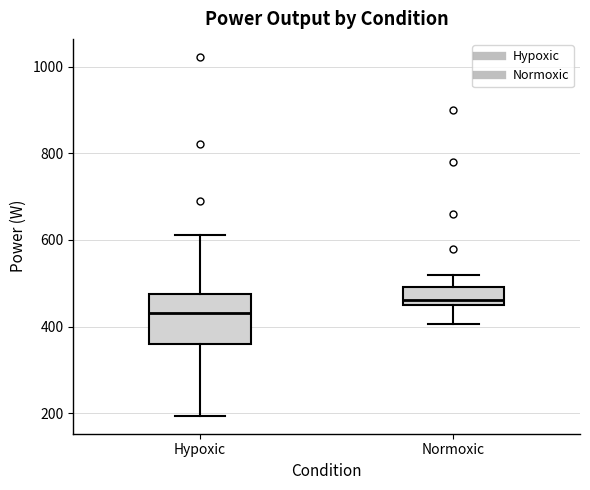

Reading left to right, transcribe this box plot: for each box, give where its median line is, the range the box spans, and where its two whiskers end, as read against the y-axis. The values are not printed on the chart, so give them approximately, as read against the axis.

Hypoxic: median 440, box 360 to 480, whiskers 200 to 620
Normoxic: median 460 (just above the box's lower edge), box 460 to 500, whiskers 400 to 520